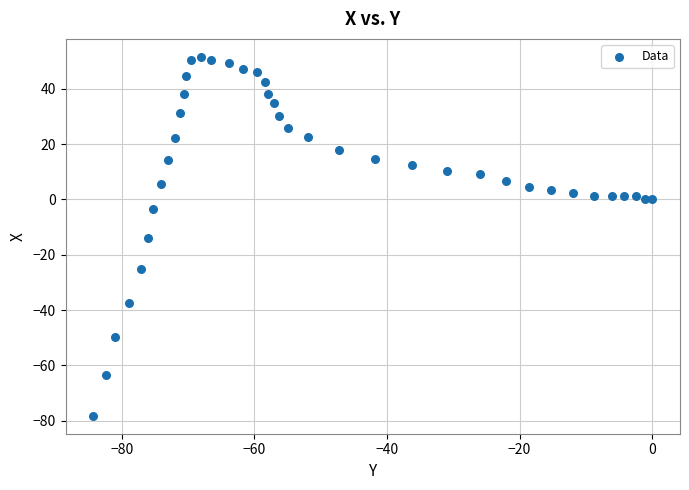

What is the range of Y values (max minus min)?

129.7